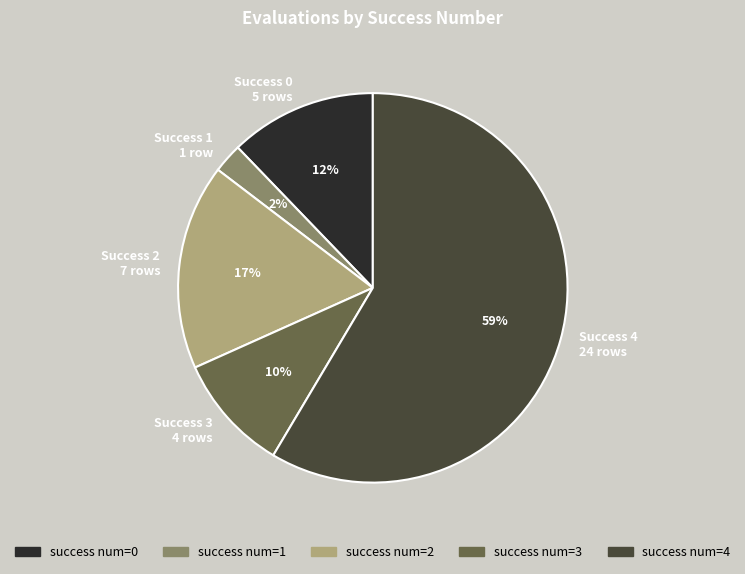

Do success num=2 and success num=1 together represent more than half of the pie?

No